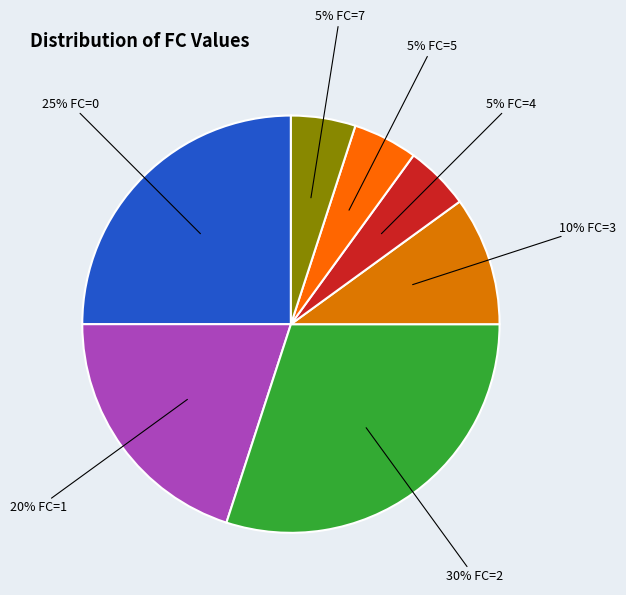

Is there a majority slice in this chart?

No